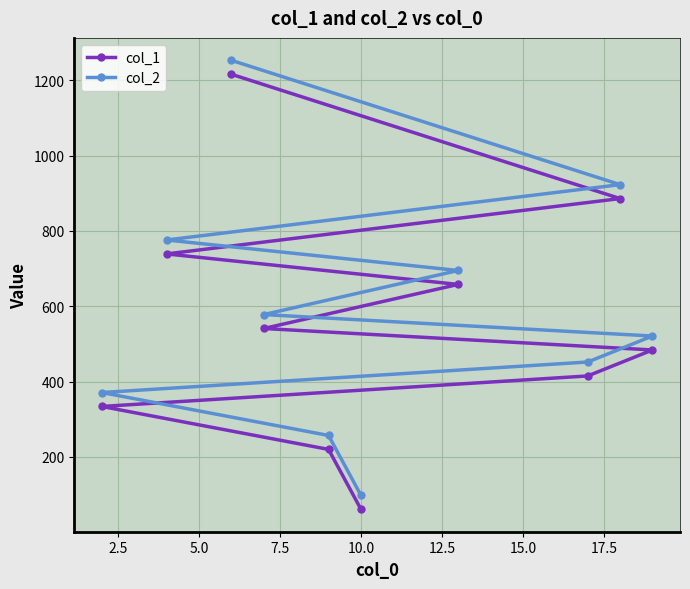

What is the total value across all series at 2.5?

477